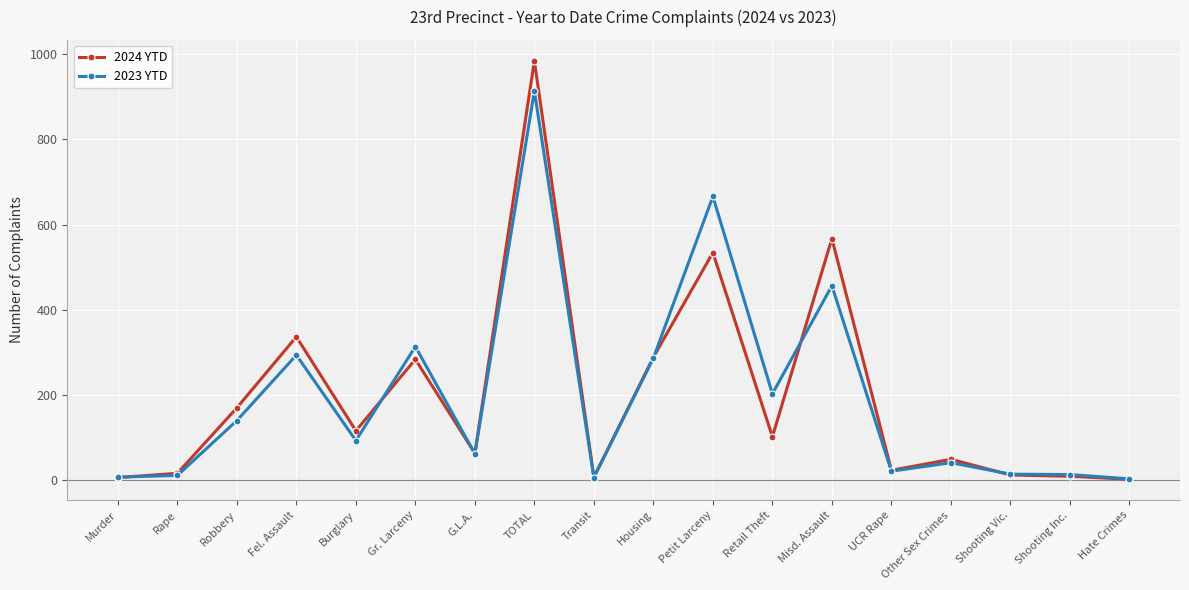

How many data points does each series have?

18